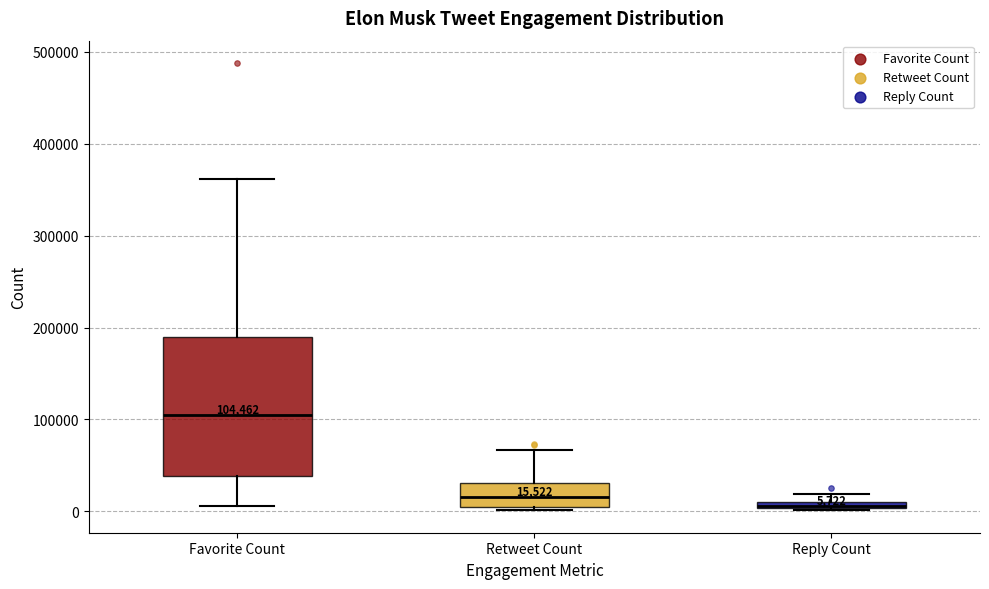

Which box is the tallest, from its lower edge to its upper edge?

Favorite Count